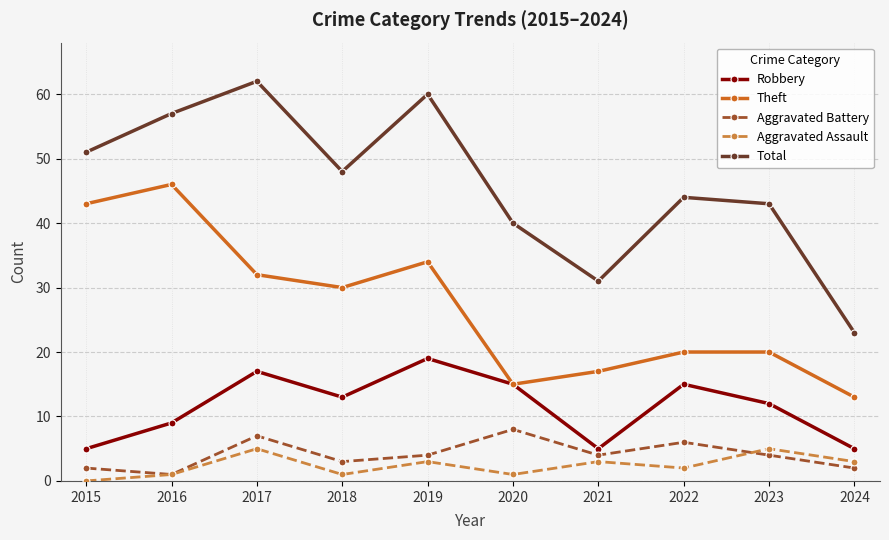

What is the total value across all series at 2023?

84